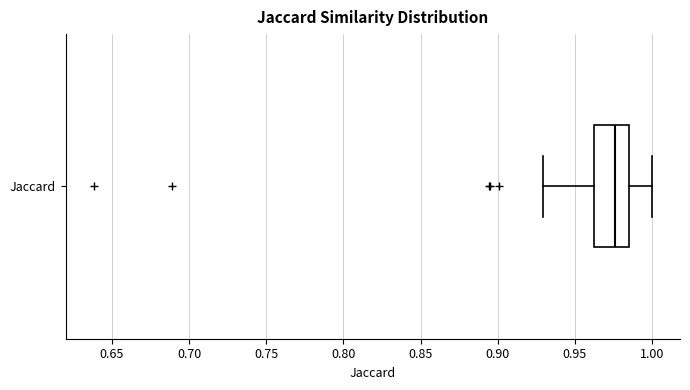

Where is the left edge of the box for Jaccard on the x-axis? The values are not printed on the chart, so give them approximately, as read against the axis.

0.965